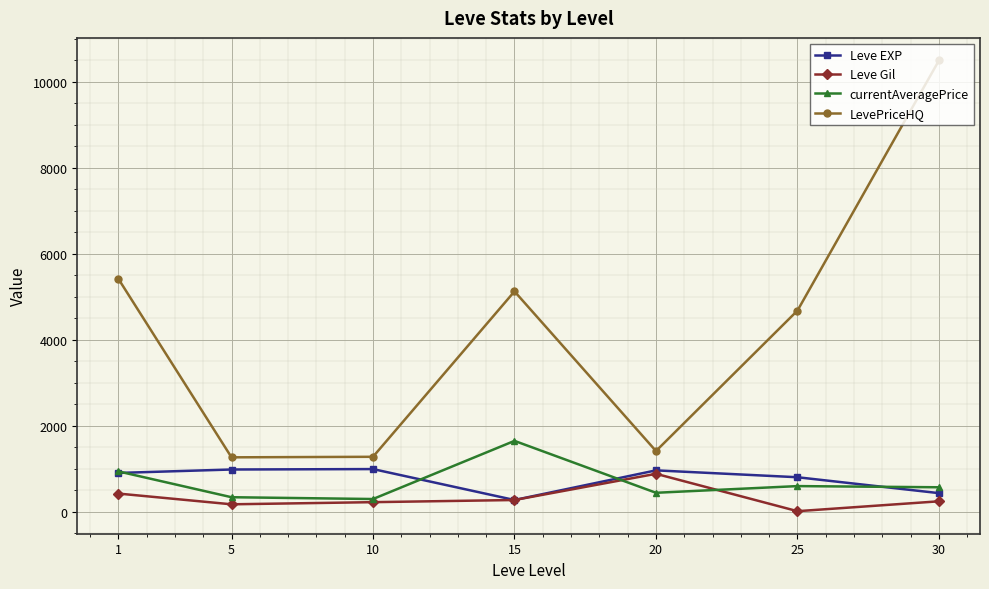

Between 1 and 5, which series saw the biggest shift?

LevePriceHQ